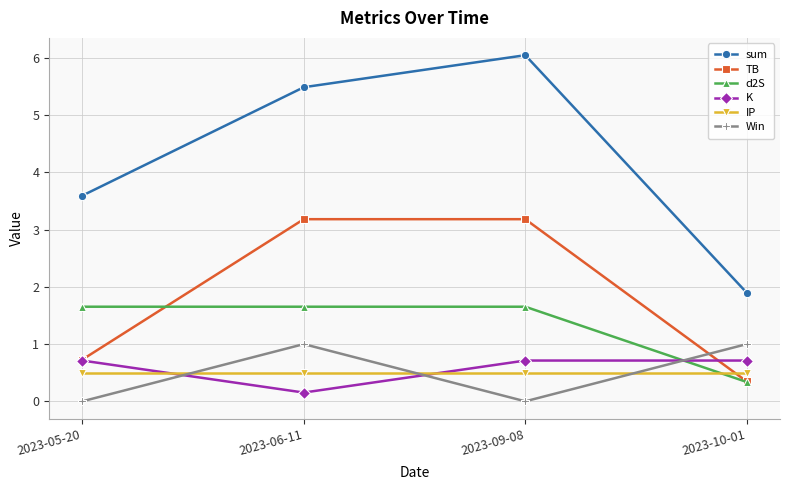

What position from the right is 2023-09-08?

2